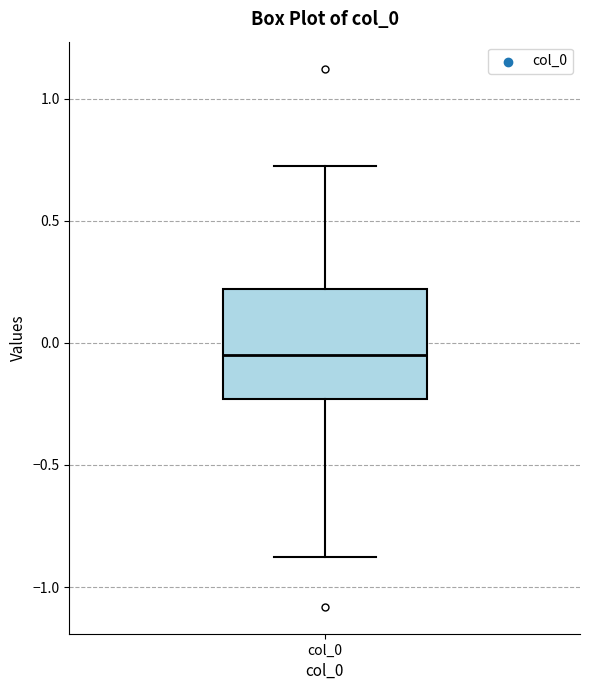

Read this box plot against the y-axis: the position of the median line, the range covered by the box, and the ends of both whiskers. The values are not printed on the chart, so give them approximately, as read against the axis.

median -0.05, box -0.25 to 0.20, whiskers -0.90 to 0.70